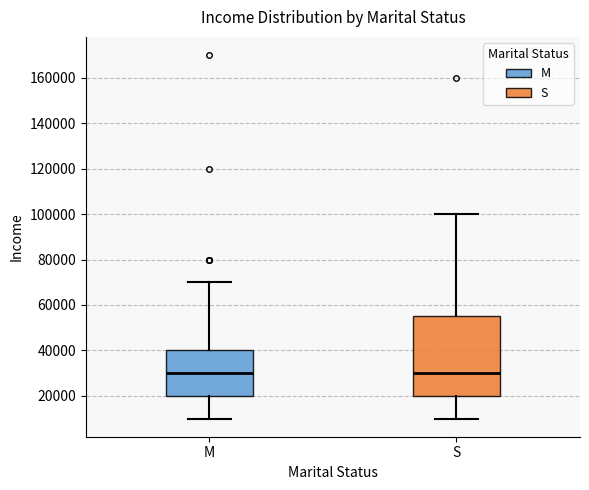

Where does the median line of the box for M sit on the y-axis? The values are not printed on the chart, so give them approximately, as read against the axis.

30000